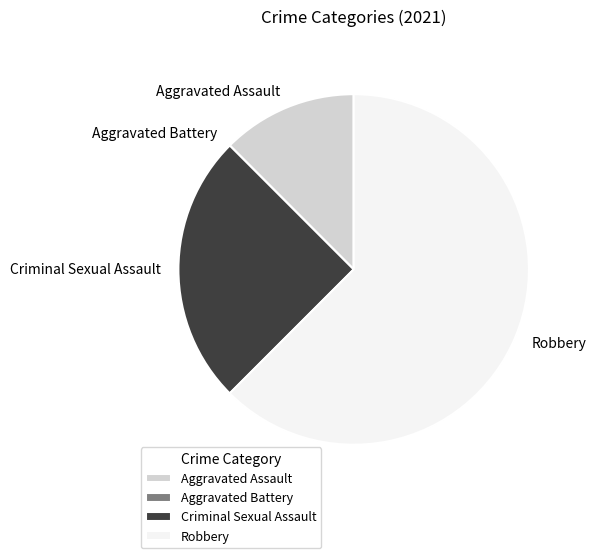

Approximately how many times larger is the value at Aggravated Assault compared to Criminal Sexual Assault?

0.5